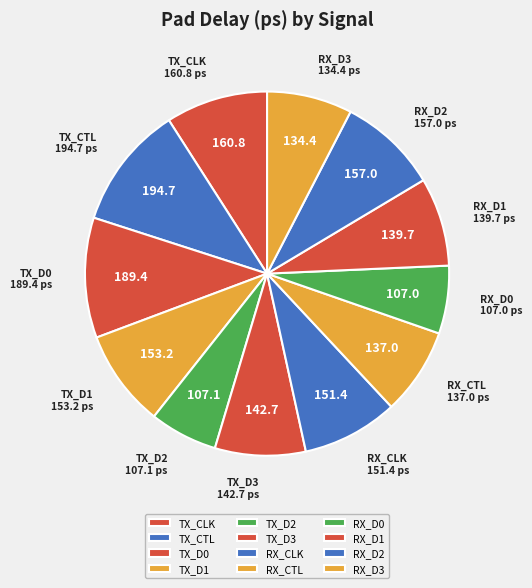

Combined, do RX_CTL and RX_D0 account for over 50%?

No